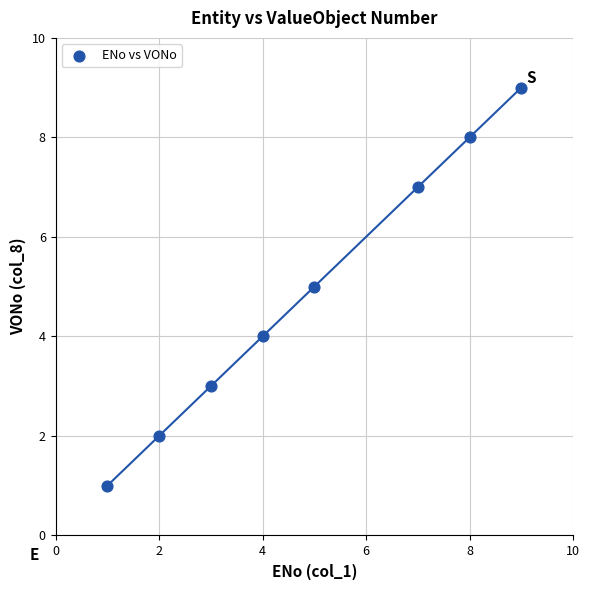

What is the average Y value?

5